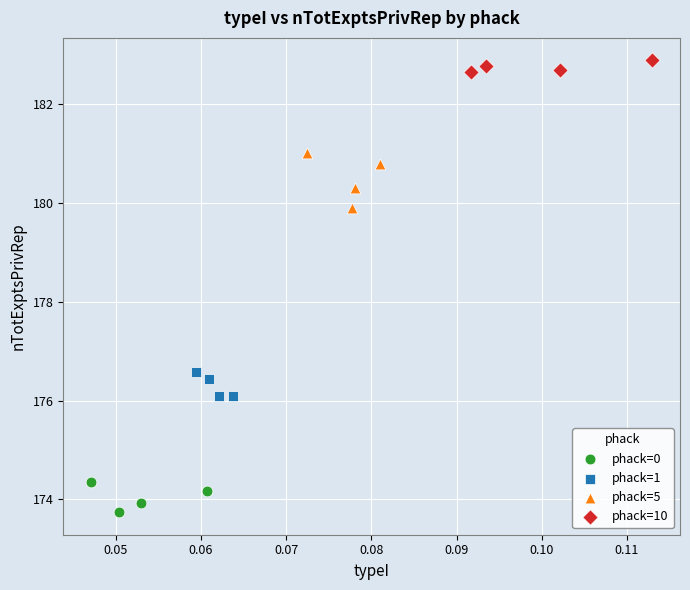

Which series contains the lowest Y value?

phack=0